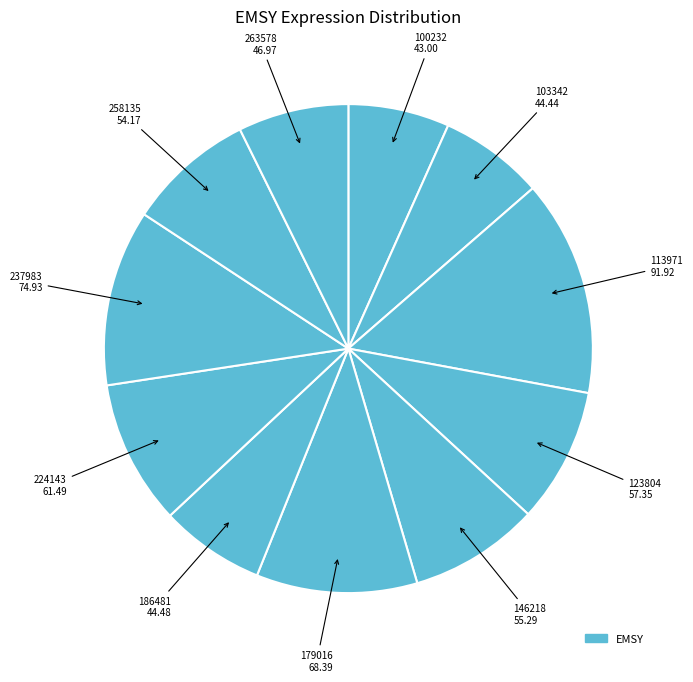

What is the smallest slice in the pie chart?

100232